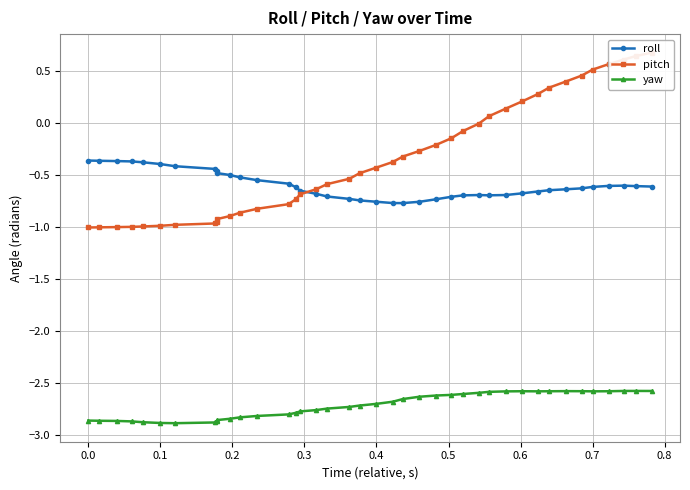

True or false: yaw and roll cross at least once.

False